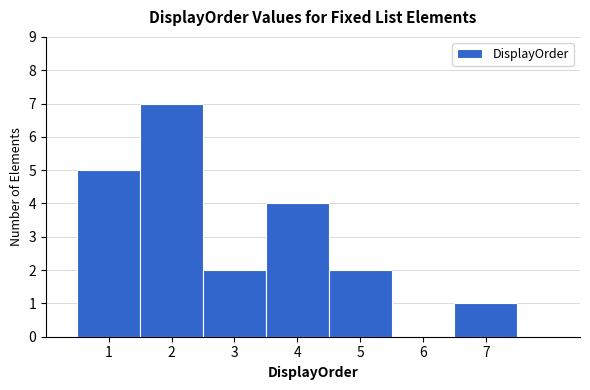

How tall is the bar that spans 2.5 to 3.5 on the x-axis? The values are not printed on the chart, so give them approximately, as read against the axis.

2